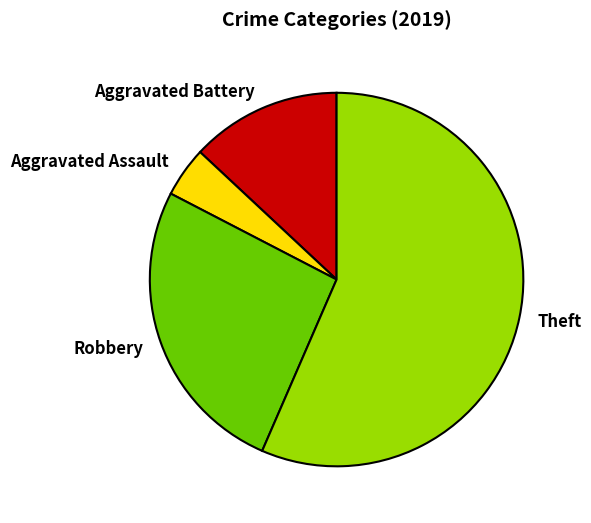

How many segments does this pie chart have?

4